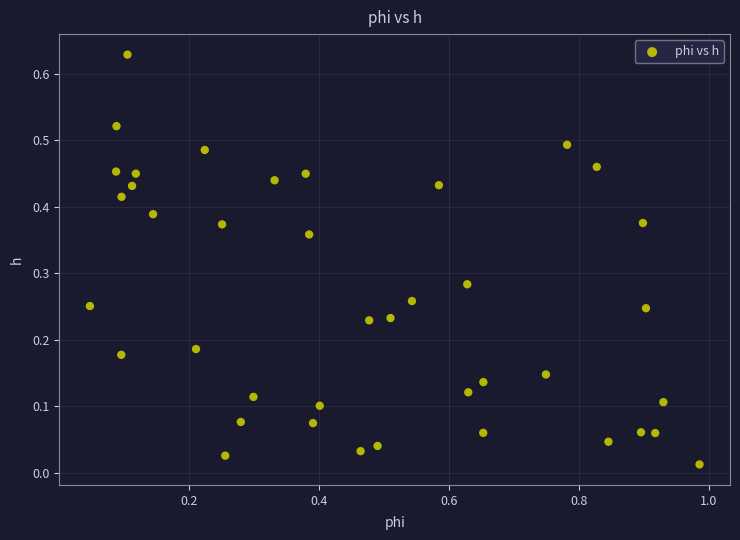

What is the range of X values (max minus min)?

0.9